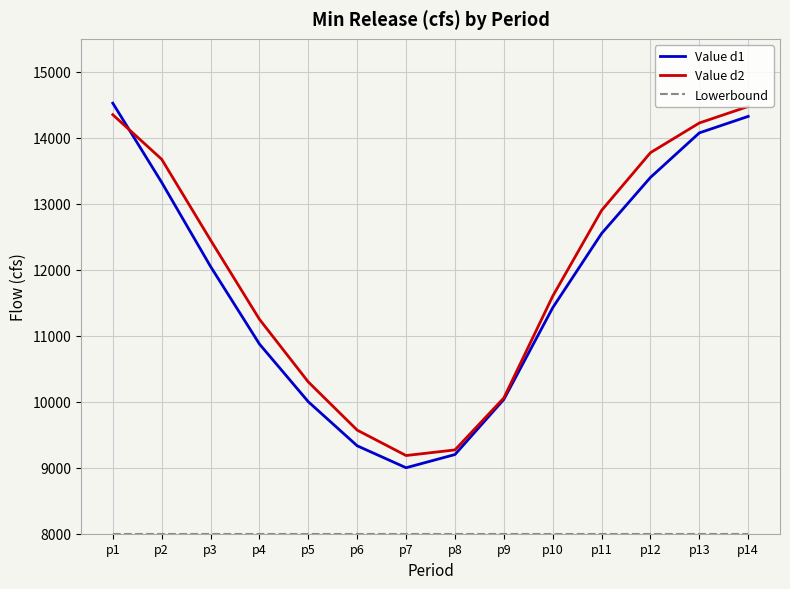

What is the total value across all series at p4?

30125.0